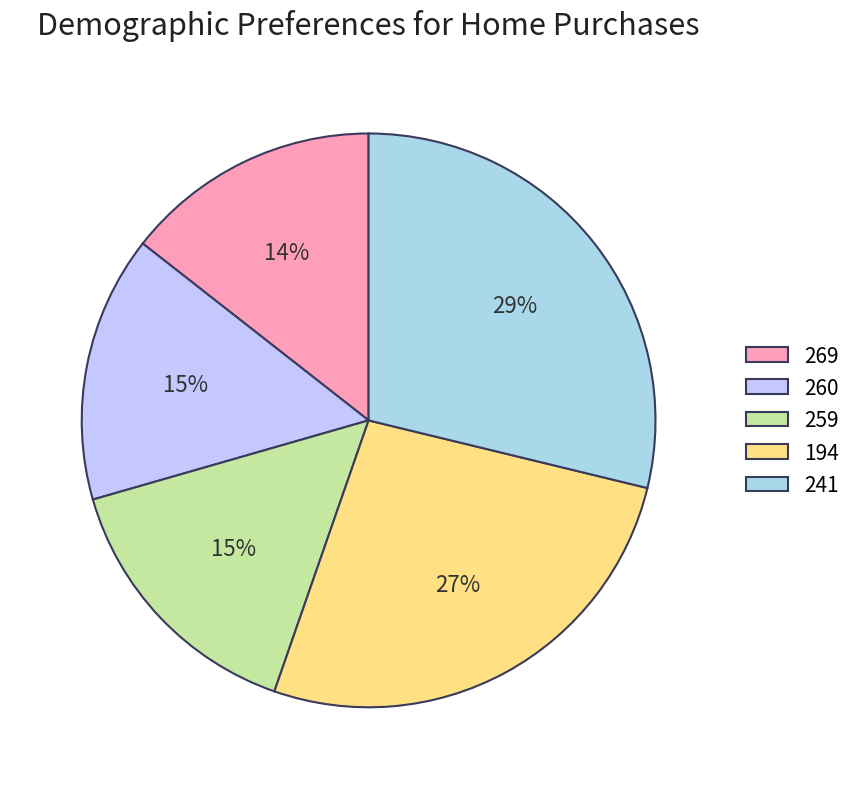

Is it true that 269 is 2% of the pie?

False